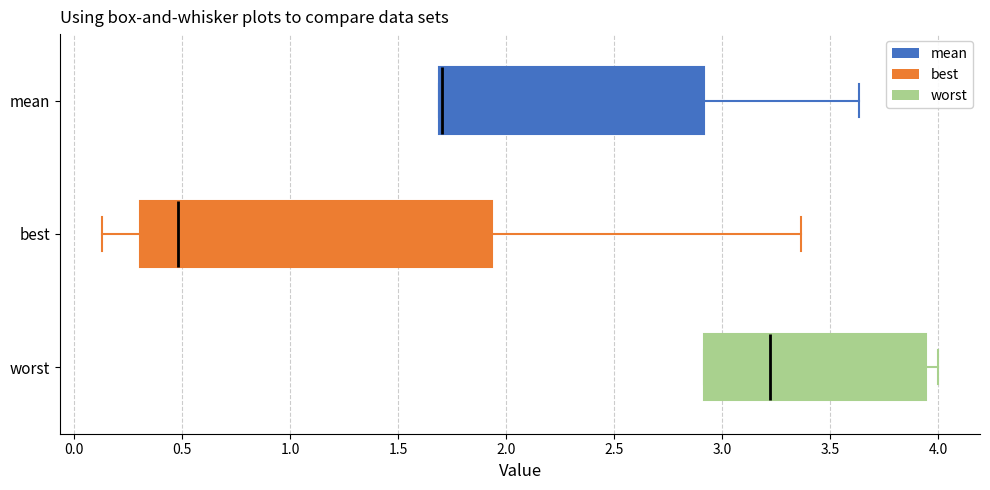

Which box is the widest, from its left edge to its right edge?

best